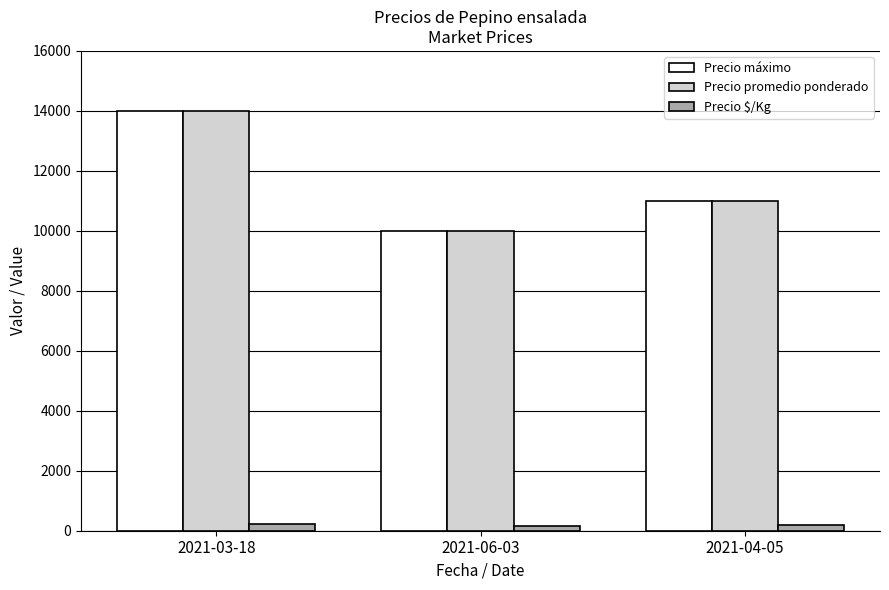

Which category has the highest value across all series?

2021-03-18